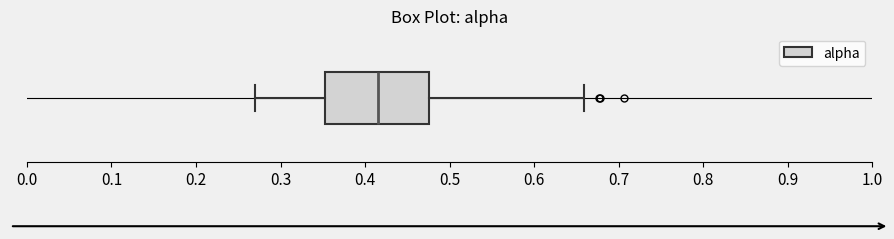

Where does the left whisker of the box end on the x-axis? The values are not printed on the chart, so give them approximately, as read against the axis.

0.27